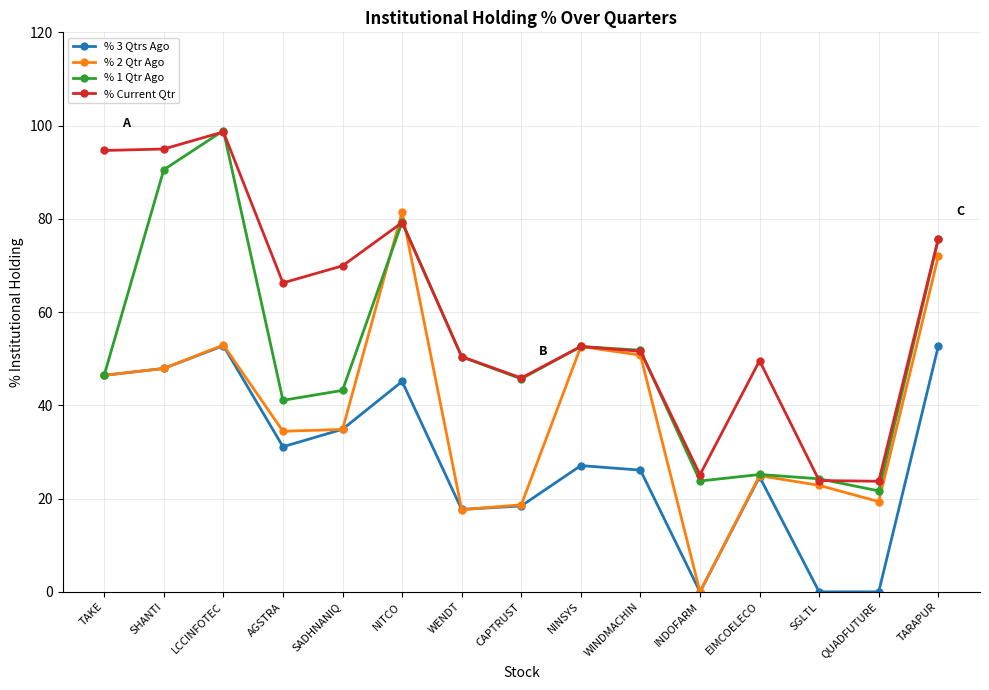

Between WINDMACHIN and INDOFARM, which series saw the biggest shift?

% 2 Qtr Ago